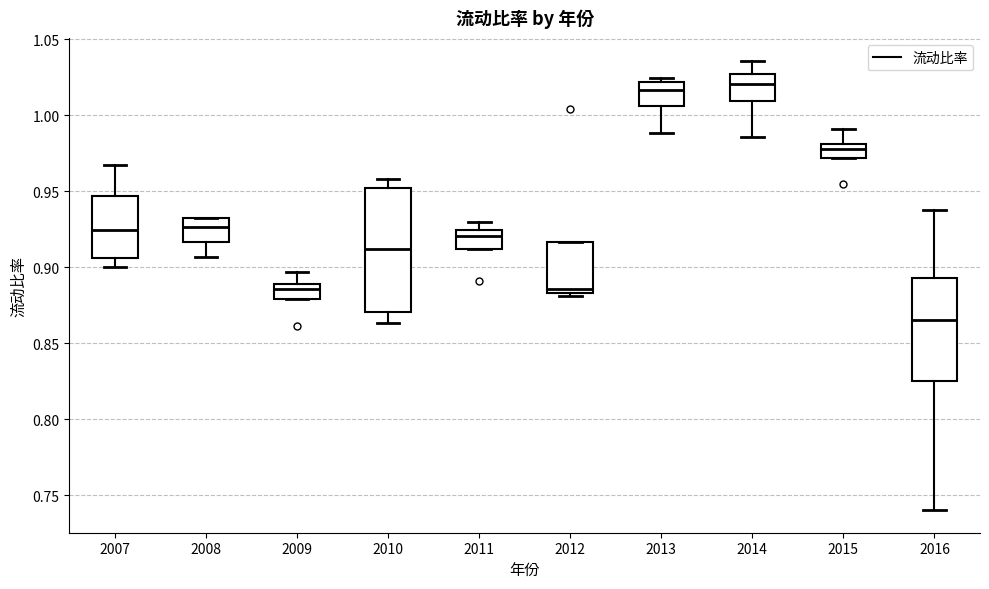

Where is the lower edge of the box at x = 2008 on the y-axis? The values are not printed on the chart, so give them approximately, as read against the axis.

0.915